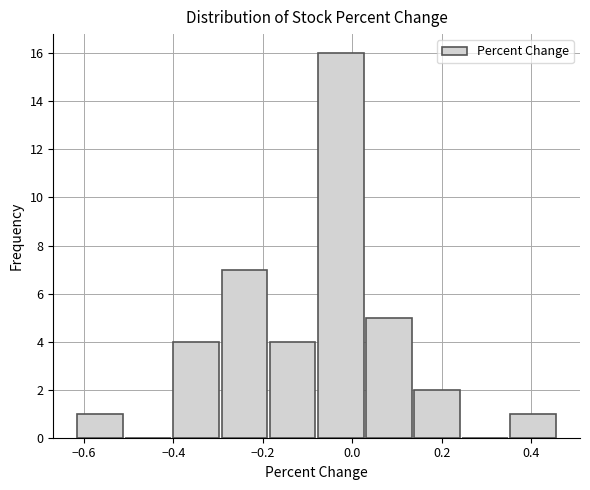

Reading left to right, list every bar in this chart as the range it spans on the x-axis followed by its height. Neither the bar edges nor the heights are printed on the chart, so give them approximately, as read against the axes.

-0.62 to -0.50: 1
-0.50 to -0.40: 0
-0.40 to -0.30: 4
-0.30 to -0.18: 7
-0.18 to -0.08: 4
-0.08 to 0.02: 16
0.02 to 0.14: 5
0.14 to 0.24: 2
0.24 to 0.36: 0
0.36 to 0.46: 1